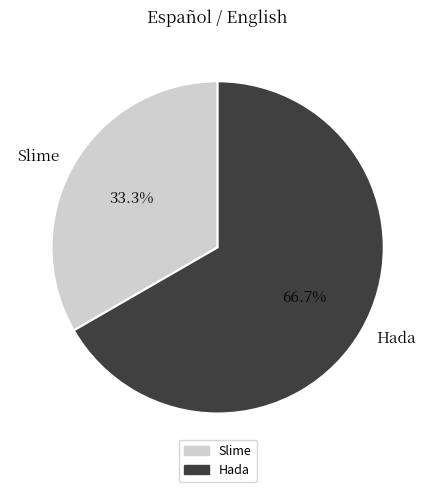

To the nearest percent, what portion does Slime represent?

33%